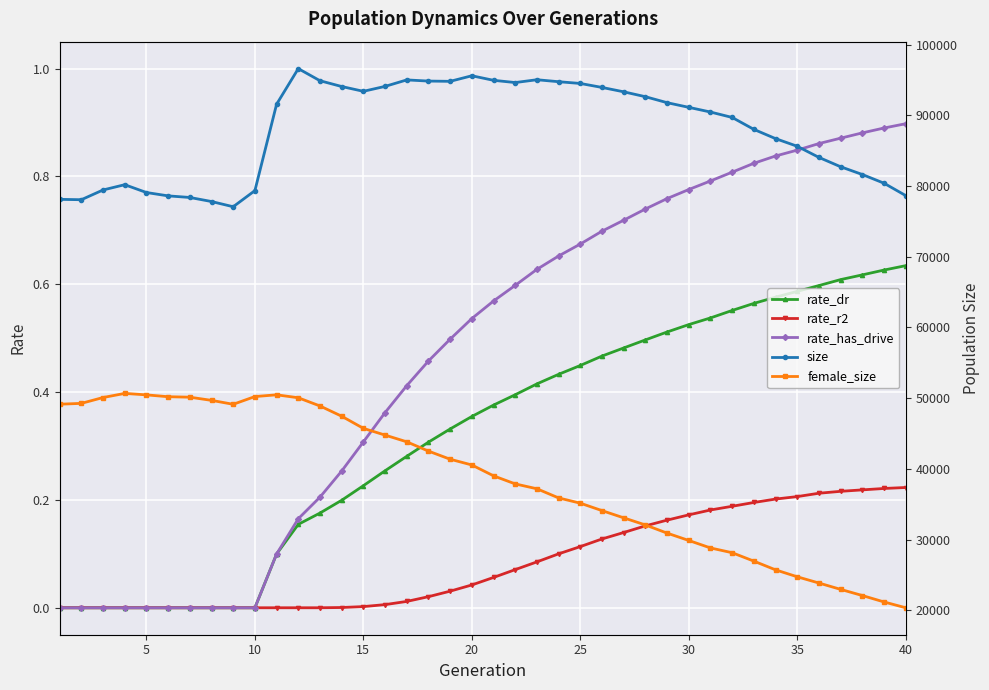

True or false: female_size has more than 0 points higher than both neighbors.

True